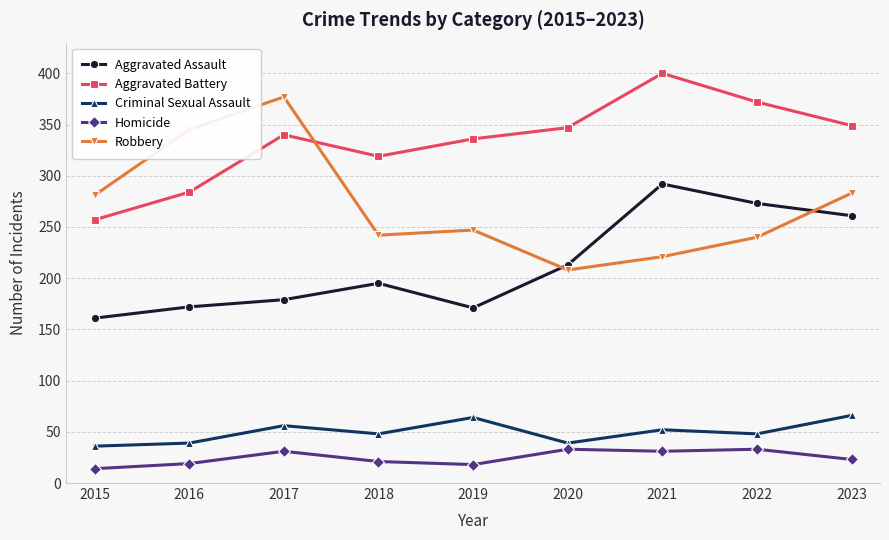

At which category does Aggravated Battery reach its first local valley?

2018